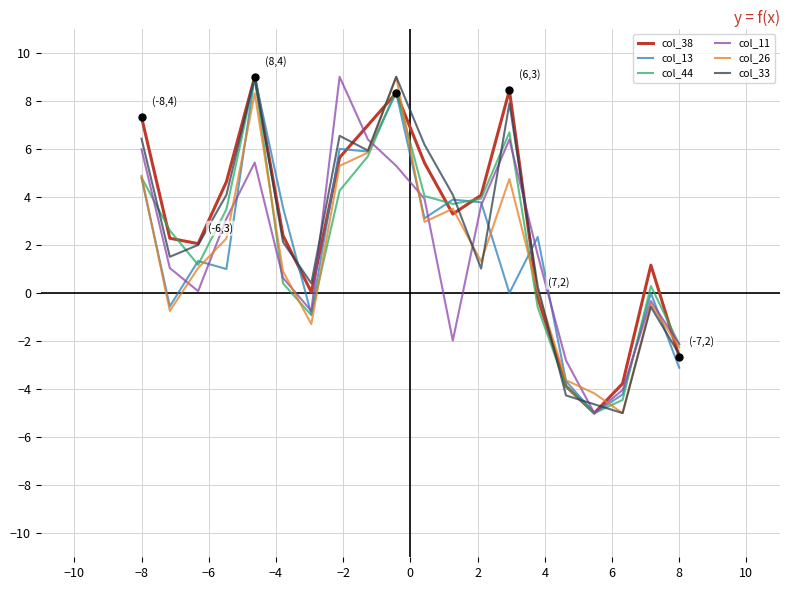

True or false: col_33 and col_11 cross at least once.

True